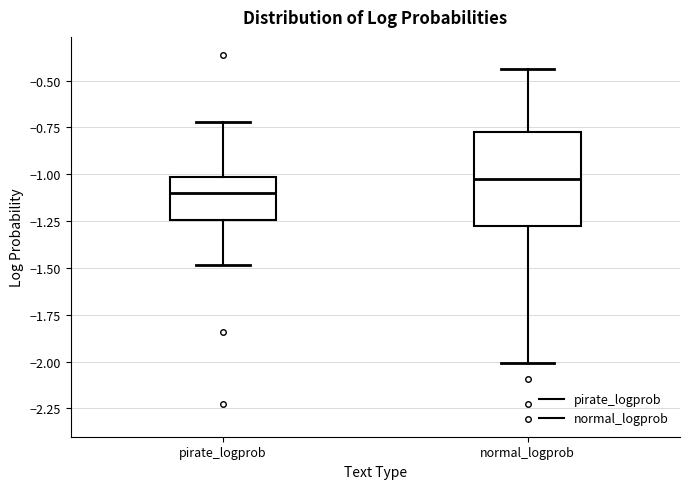

Comparing the boxes themselves (not the whiskers), which one is the tallest?

normal_logprob